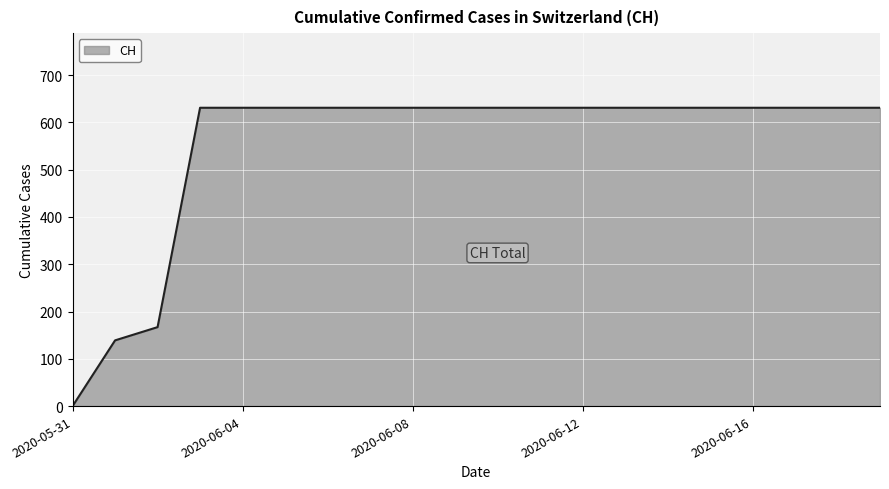

What is the greatest value displayed?

631